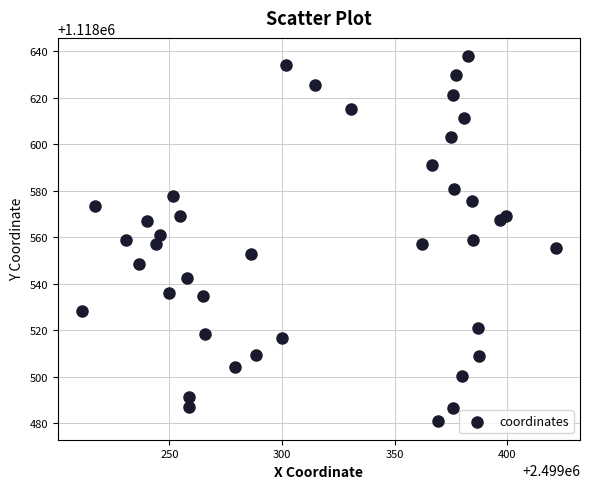

What is the range of Y values (max minus min)?

157.0